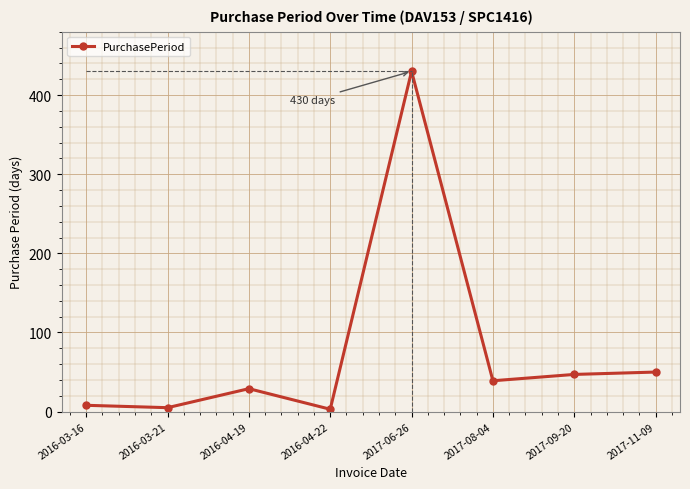

At which label does the data first exceed 39?

2017-06-26